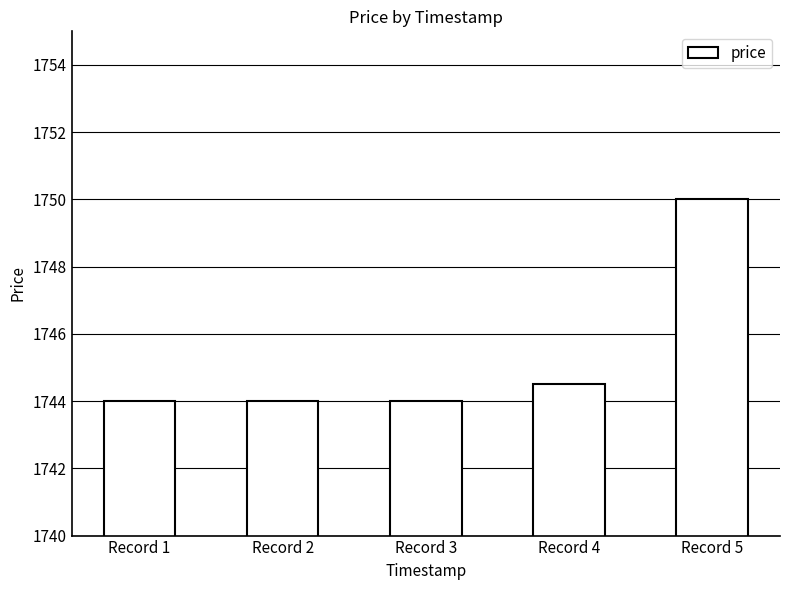

What is the average value?

1745.3